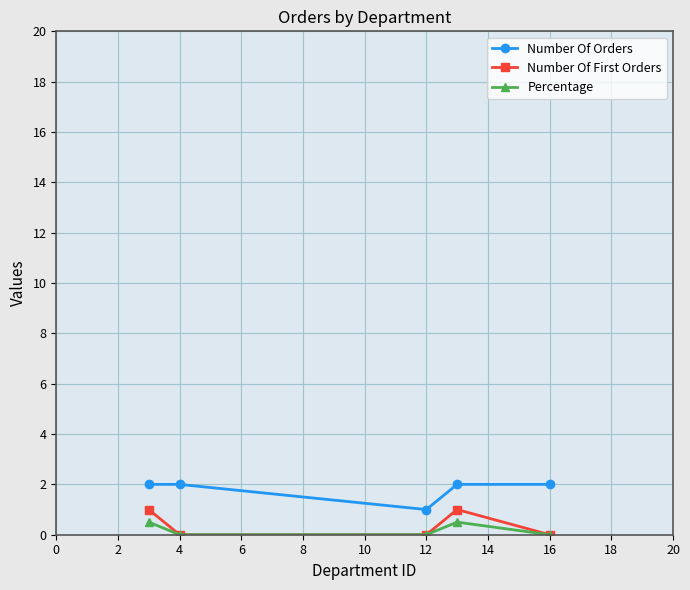

What is the maximum value for Percentage?

0.5